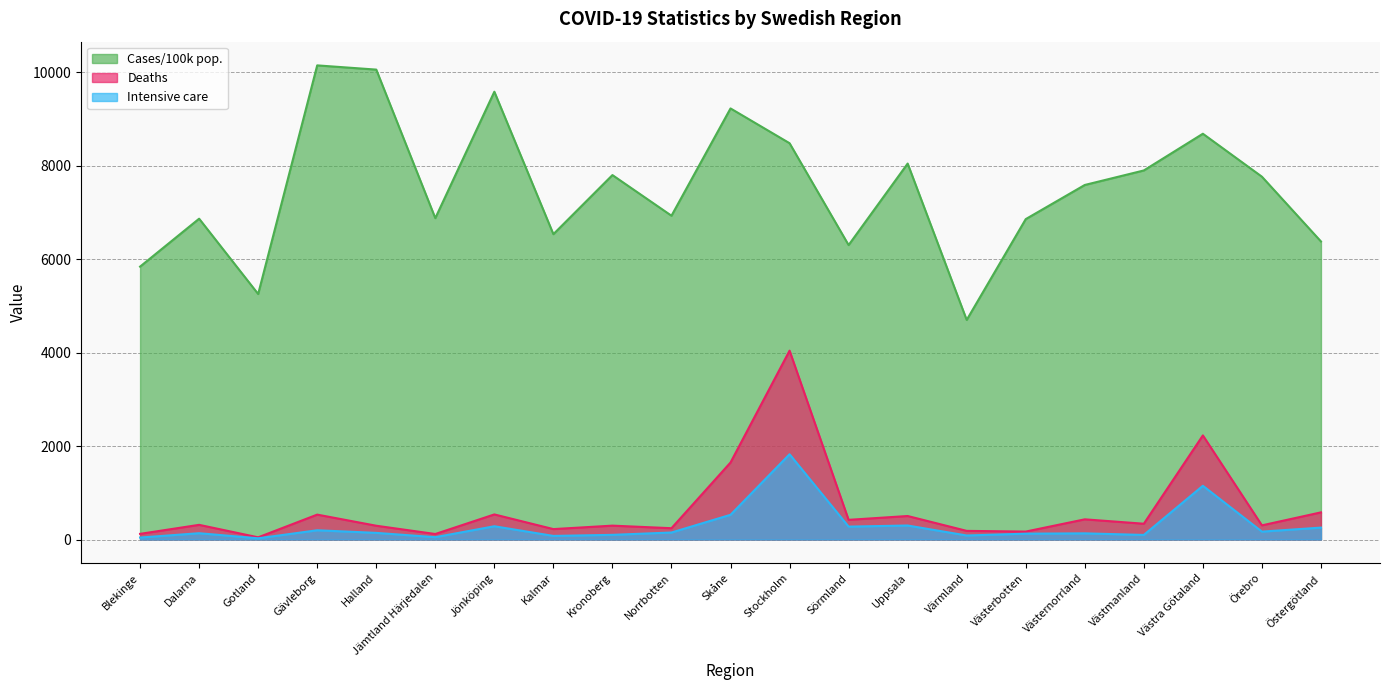

List the labels in order of Intensive care value, smallest first.

Gotland, Blekinge, Jämtland Härjedalen, Kalmar, Värmland, Västmanland, Kronoberg, Västerbotten, Västernorrland, Dalarna, Halland, Norrbotten, Örebro, Gävleborg, Östergötland, Sörmland, Jönköping, Uppsala, Skåne, Västra Götaland, Stockholm